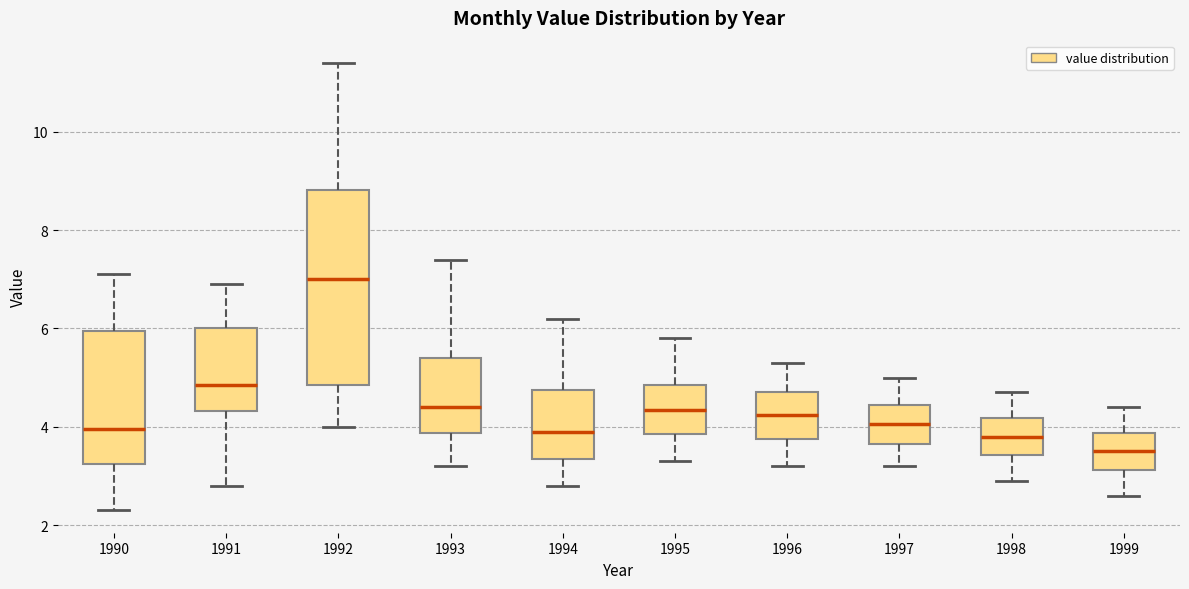

Where is the lower edge of the box at x = 1990 on the y-axis? The values are not printed on the chart, so give them approximately, as read against the axis.

3.2